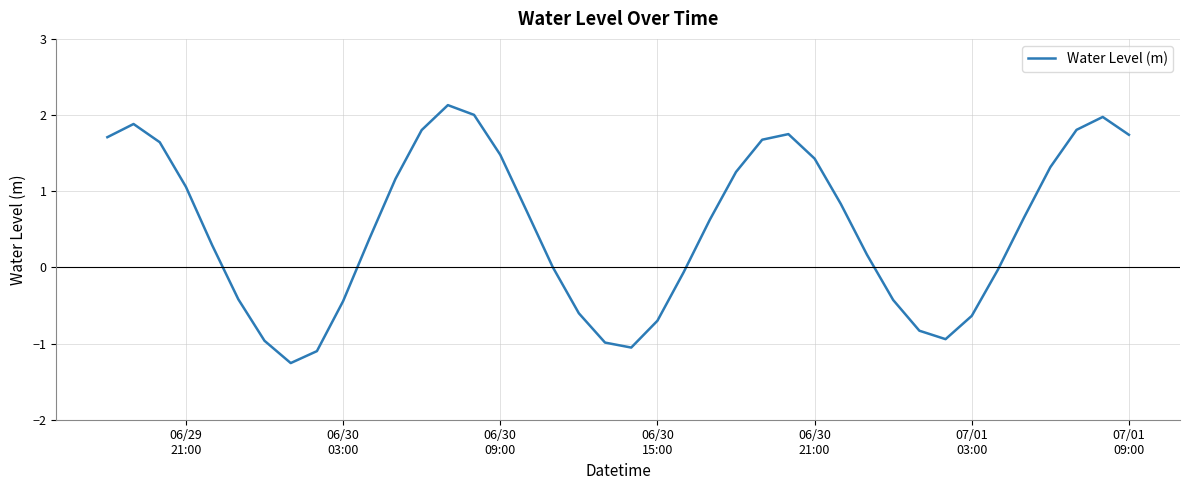

What is the greatest value displayed?

2.1